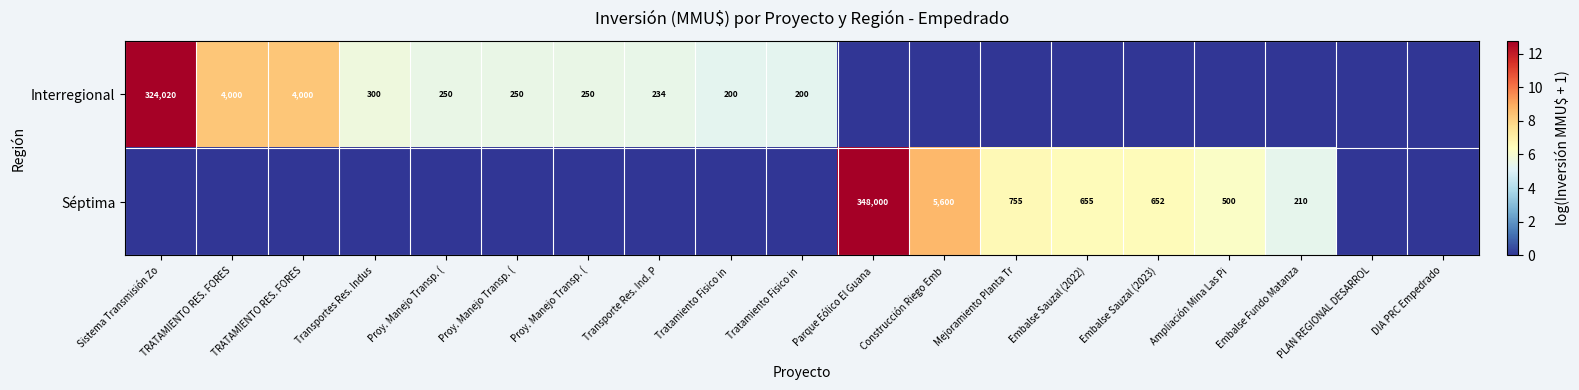

What is the sum of the Interregional values at DIA PRC Empedrado and Proy. Manejo Transp. (?

5.5